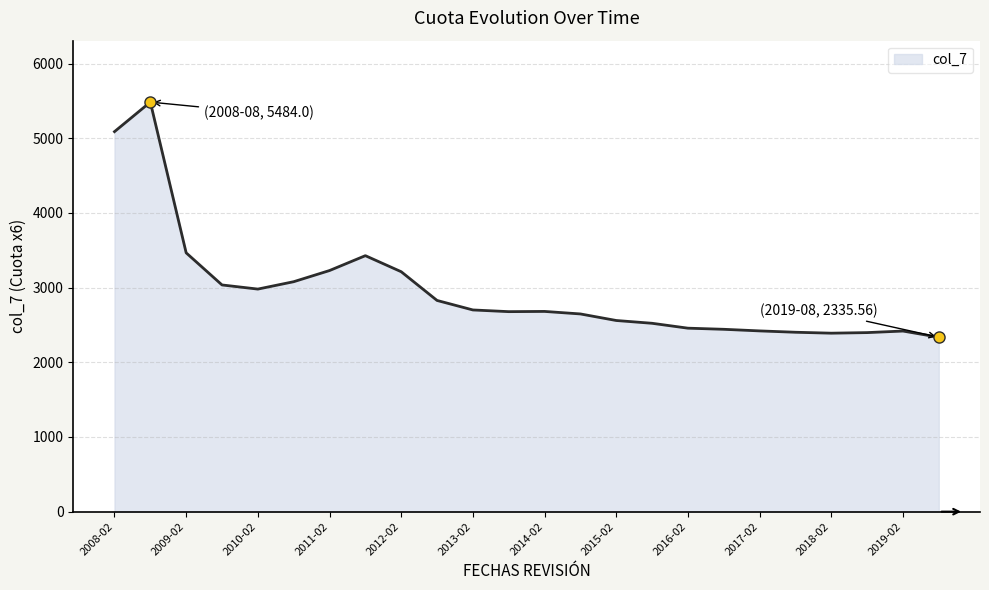

How many lines are shown in the chart?

1